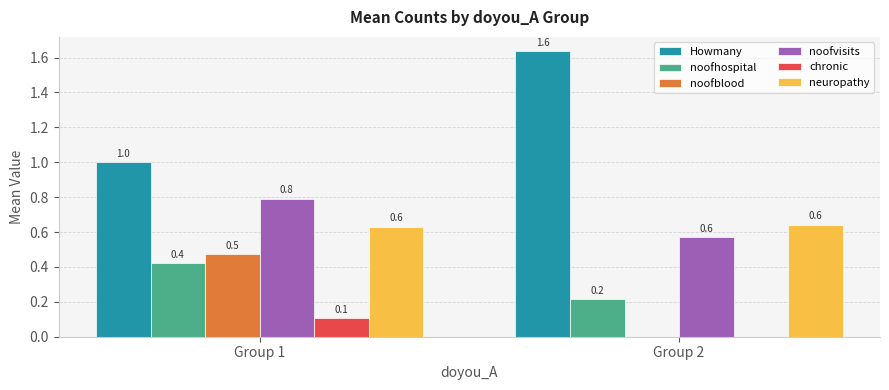

Which series changed the most between Group 1 and Group 2?

Howmany